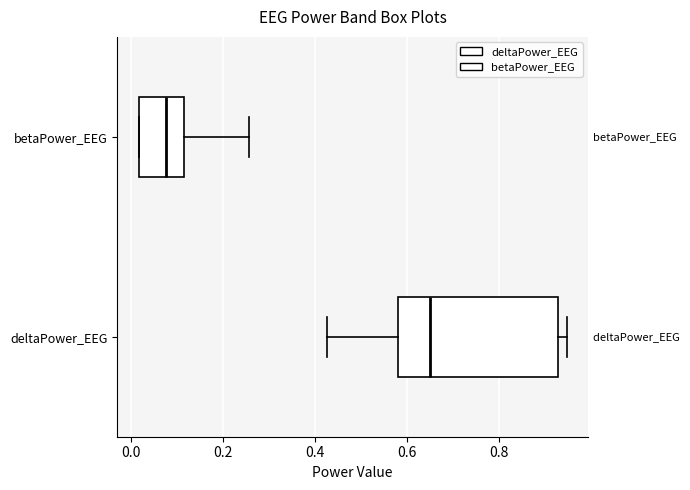

Comparing the boxes themselves (not the whiskers), which one is the widest?

deltaPower_EEG